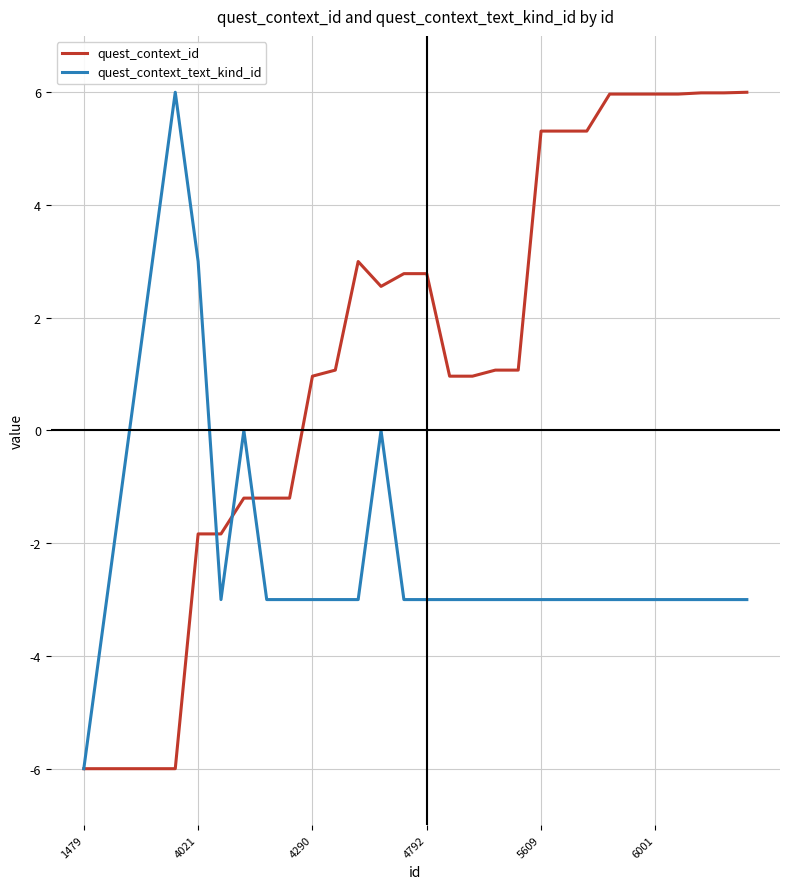

What is the highest value of the quest_context_id series?

6.0